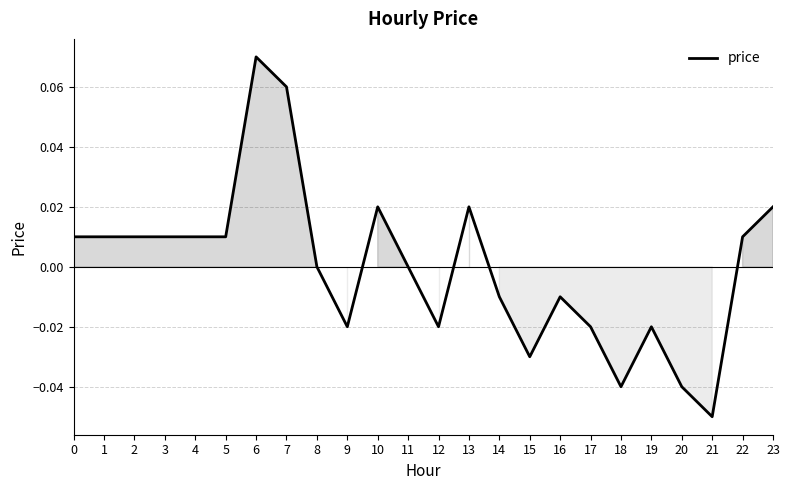

Which label corresponds to the largest value in the chart?

6